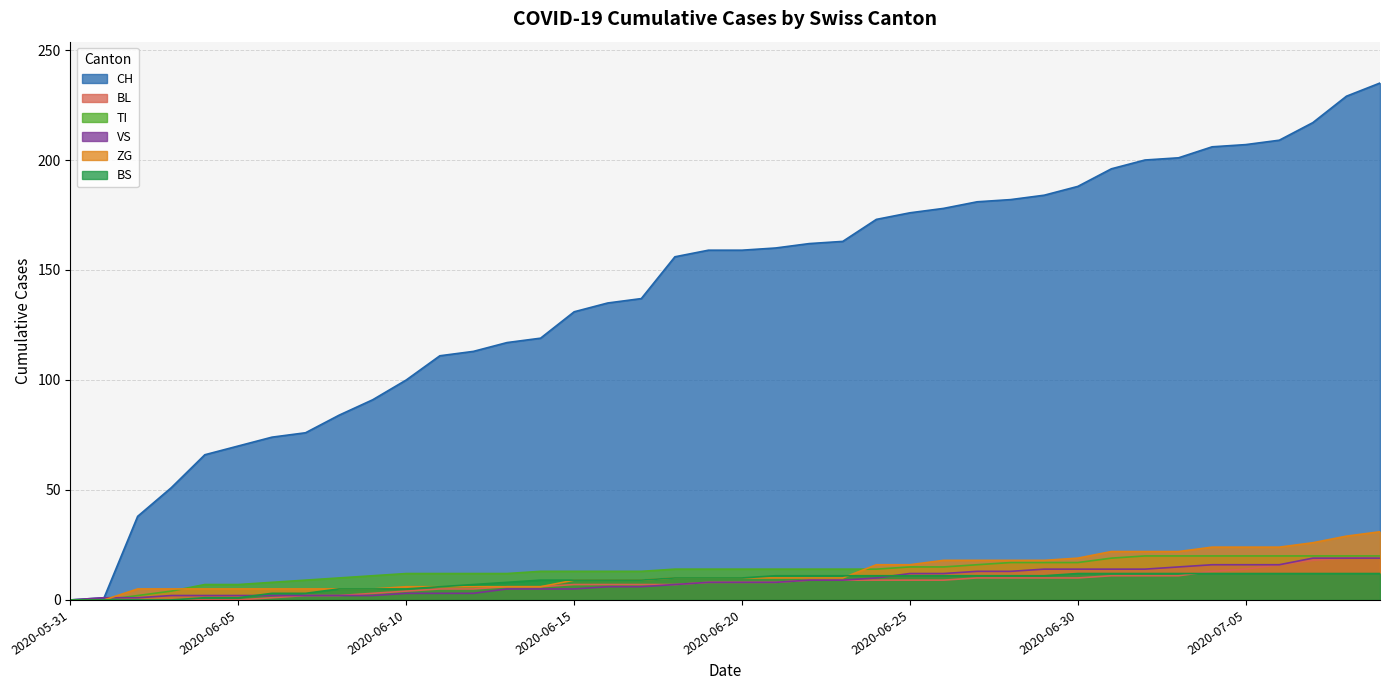

True or false: BS and TI intersect in this chart.

False